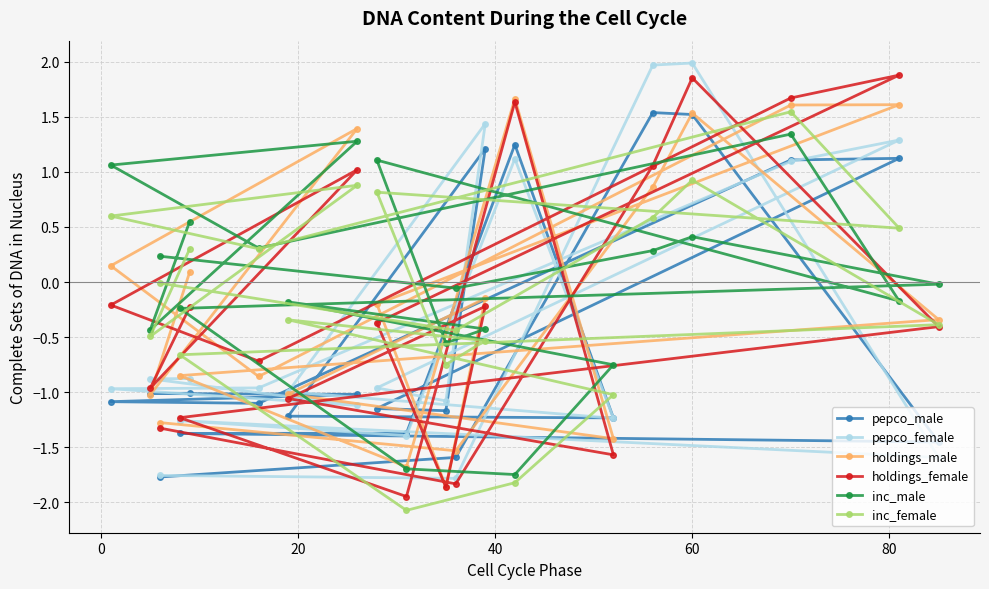

Which series has the largest range (max minus min)?

holdings_female